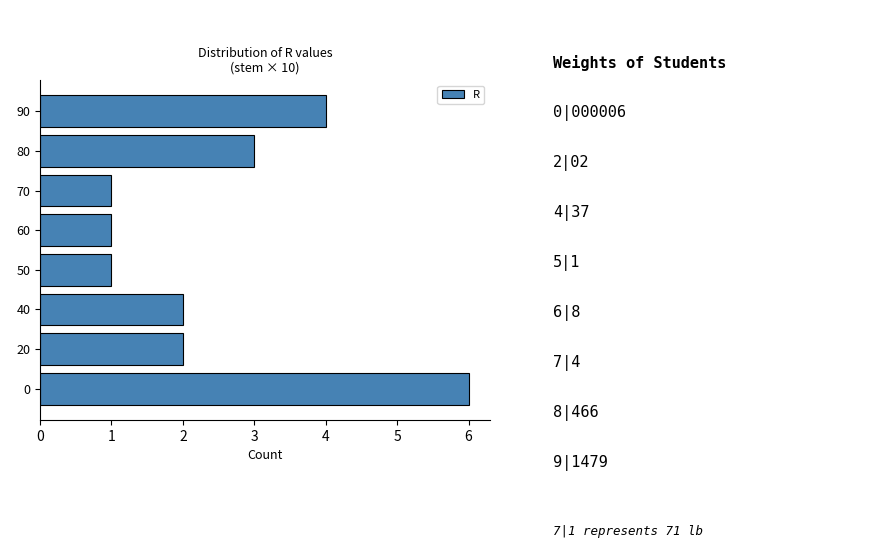

Reading bottom to top, what are all the values shown in this chart?

6	2	2	1	1	1	3	4